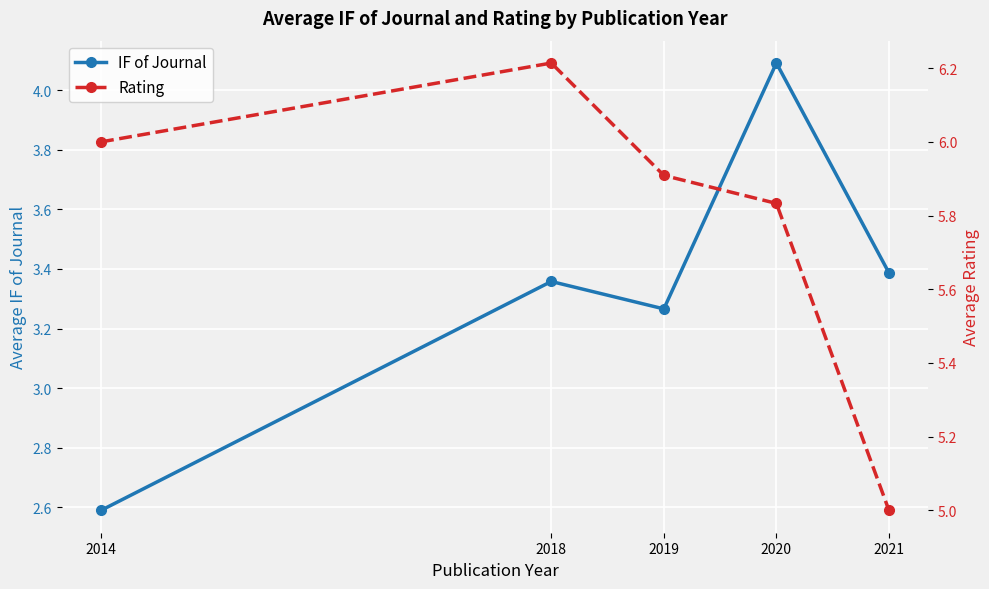

At which category does the chart reach its minimum across all series?

2014